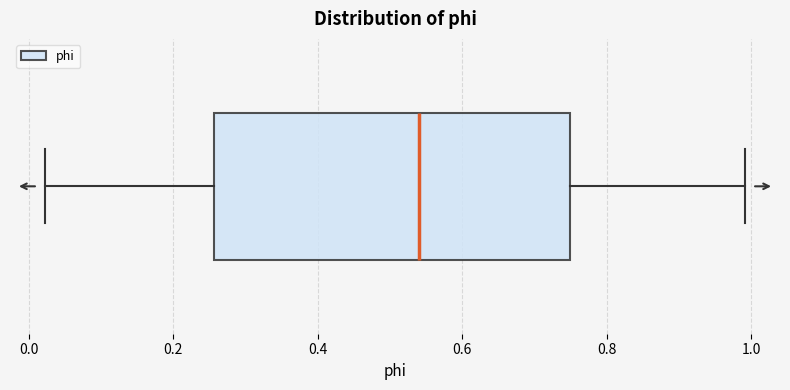

Transcribe this box plot: give where the median line is, the range the box spans, and where the two whiskers end, as read against the x-axis. The values are not printed on the chart, so give them approximately, as read against the axis.

median 0.54, box 0.26 to 0.74, whiskers 0.02 to 1.00